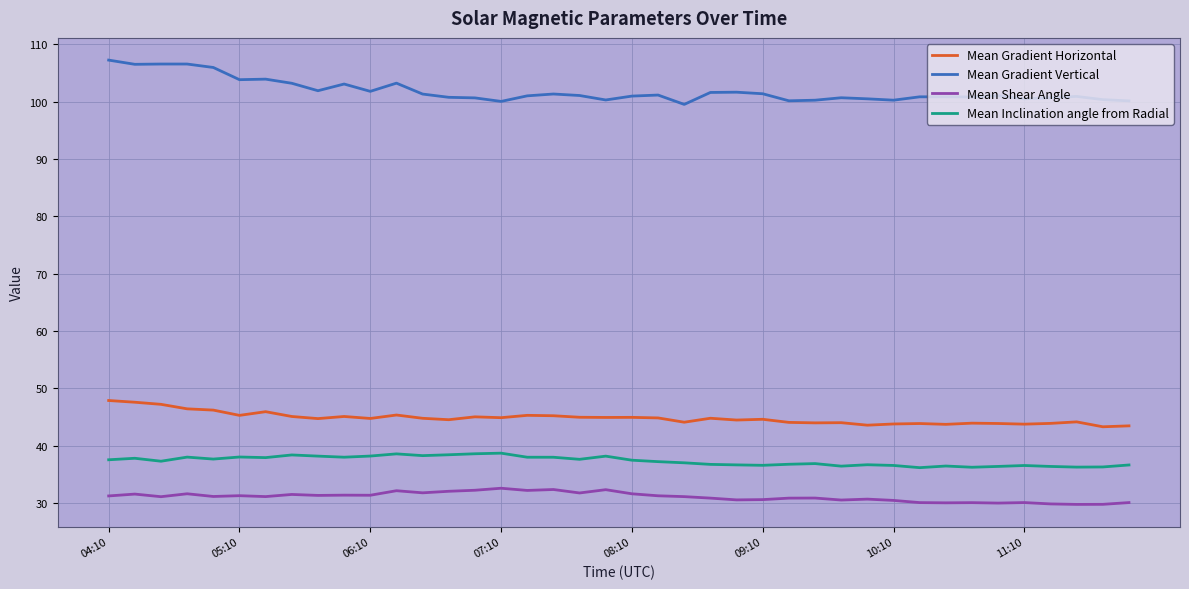

True or false: Mean Gradient Horizontal has more than 2 interior local peaks.

True